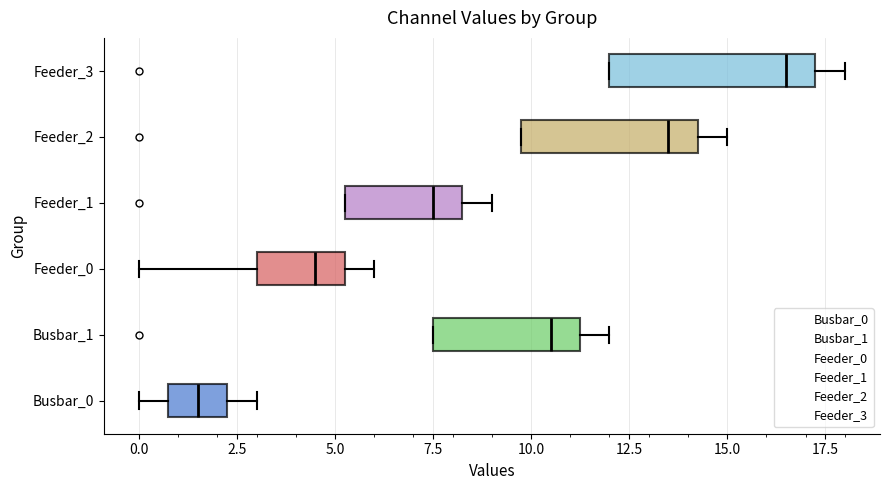

Reading bottom to top, read every box against the x-axis: the position of its median line, the range the box covers, and the ends of its whiskers. The values are not printed on the chart, so give them approximately, as read against the axis.

Busbar_0: median 1.5, box 1.0 to 2.5, whiskers 0.0 to 3.0
Busbar_1: median 10.5, box 7.5 to 11.5, whiskers 7.5 to 12.0
Feeder_0: median 4.5, box 3.0 to 5.5, whiskers 0.0 to 6.0
Feeder_1: median 7.5, box 5.5 to 8.5, whiskers 5.5 to 9.0
Feeder_2: median 13.5, box 10.0 to 14.5, whiskers 10.0 to 15.0
Feeder_3: median 16.5, box 12.0 to 17.5, whiskers 12.0 to 18.0